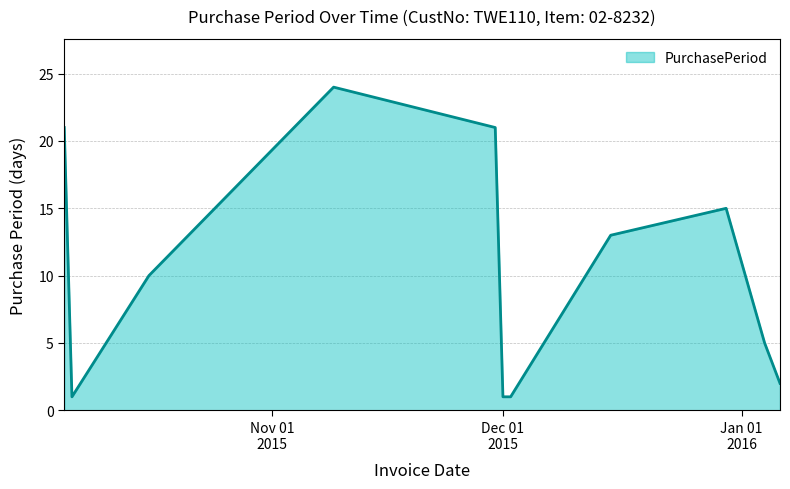

True or false: there are more than 0 points higher than both neighbors.

True